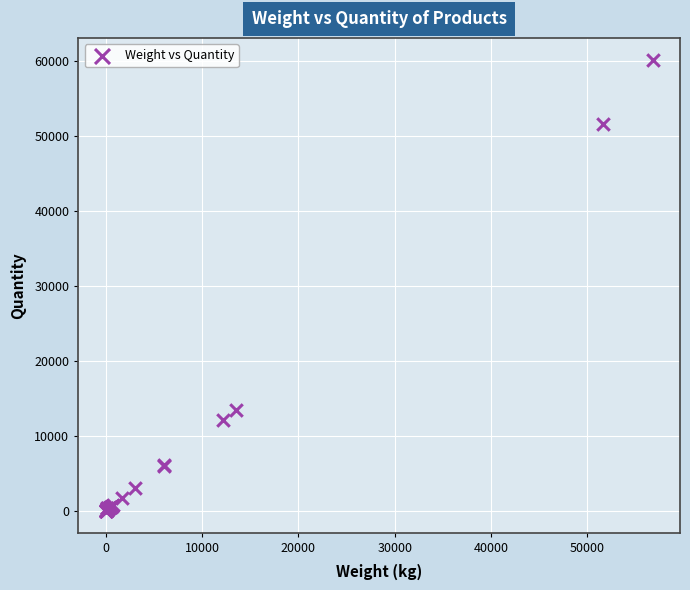

What Y value in the scatter plot is closest to 30051?

13500.5